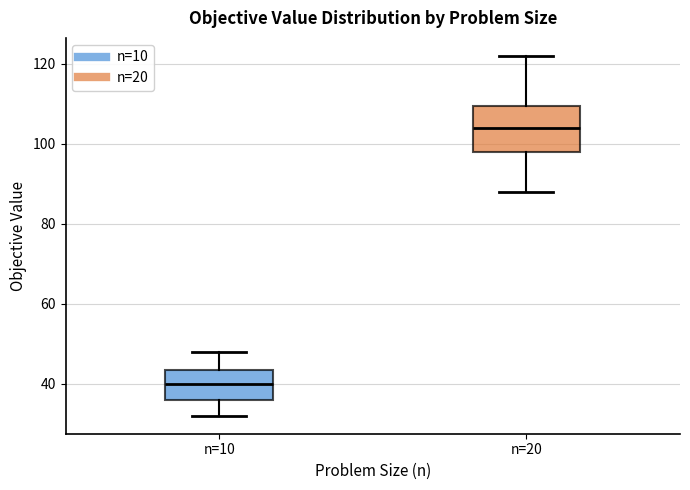

Which box has the lowest median line?

n=10